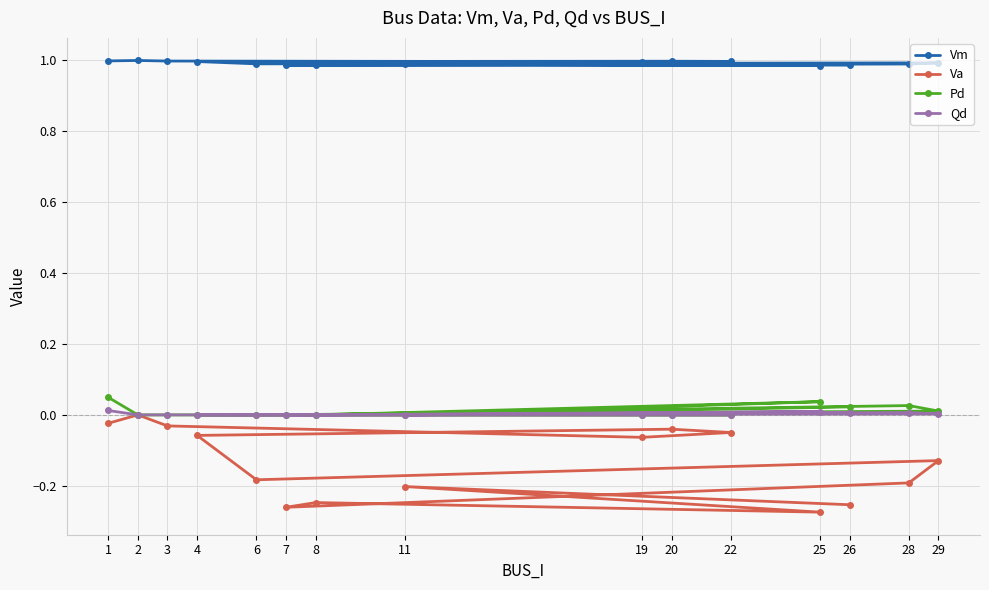

Is the value of Va at 6 greater than the value of Qd at 28?

No